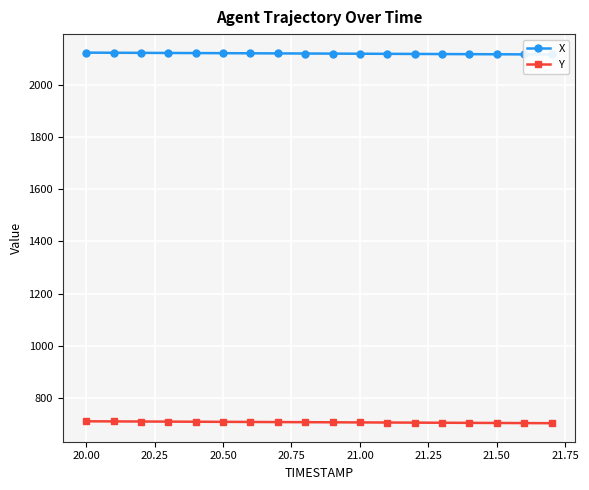

Which series has the widest spread of values?

Y